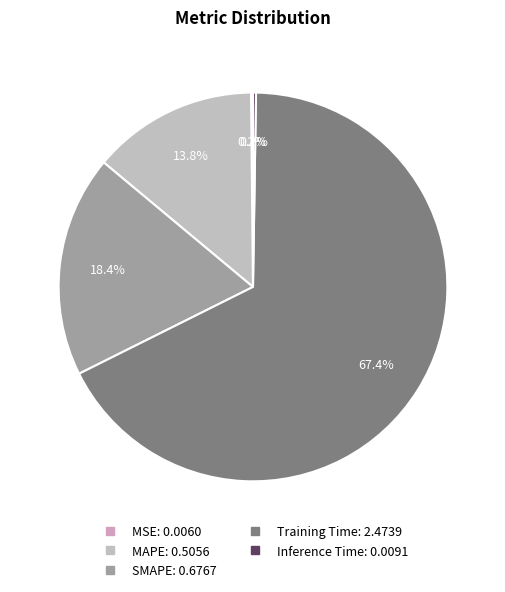

To the nearest percent, what percentage of the pie is MAPE?

14%